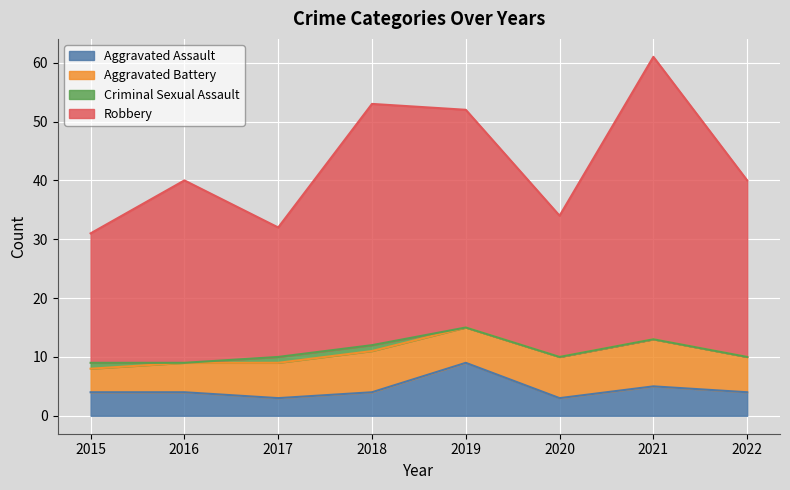

Which has a higher value, 2022 or 2018?

2022